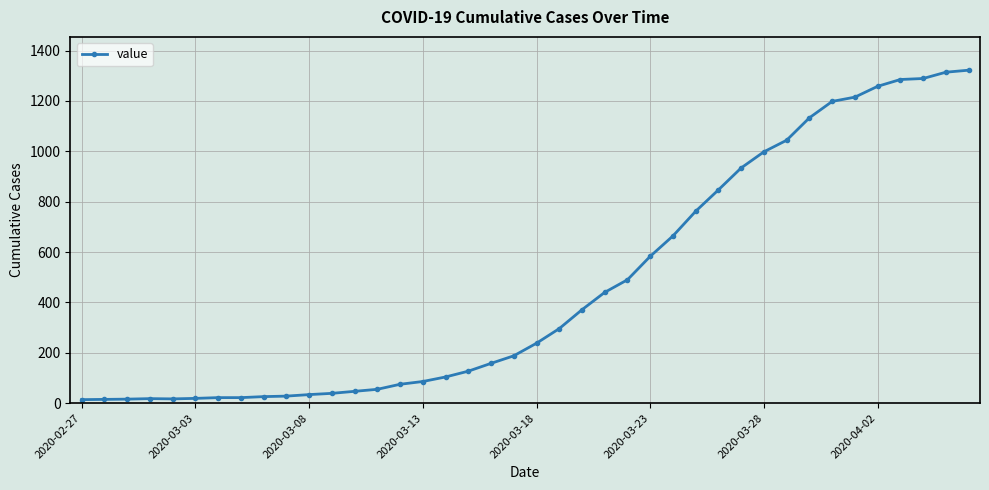

How many distinct data groups are displayed?

1